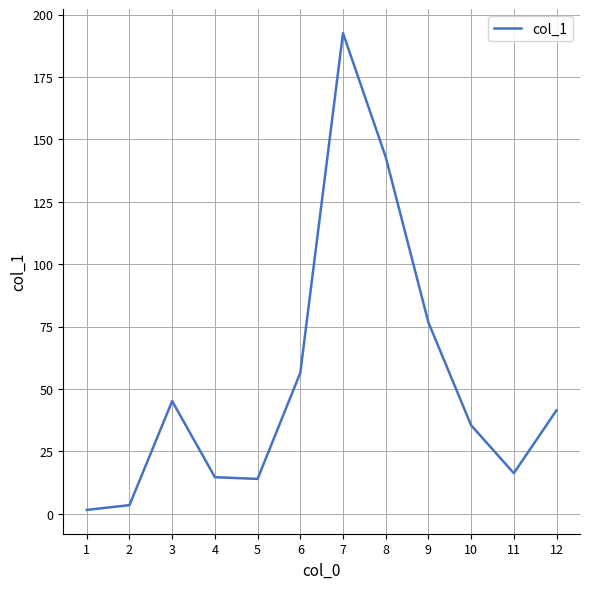

Where does the data first go above 41?

3